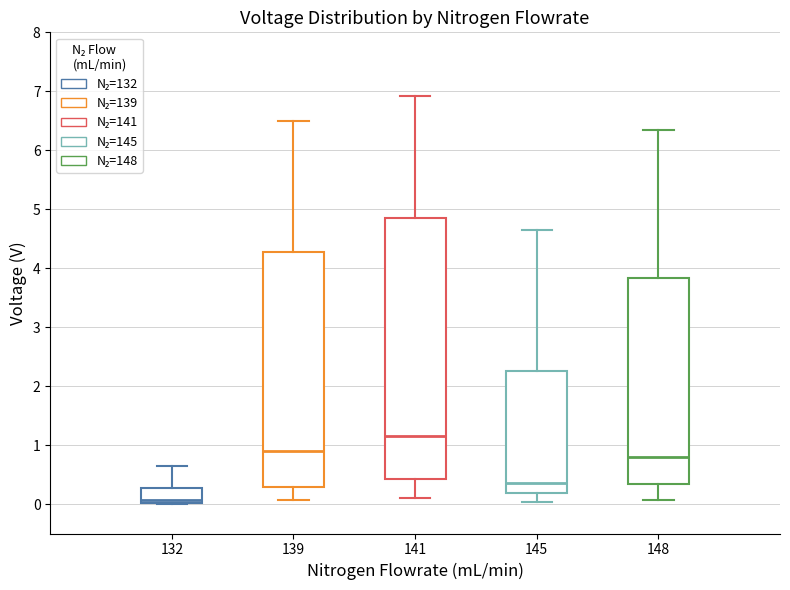

Reading left to right, read every box against the y-axis: the position of its median line, the range the box covers, and the ends of its whiskers. The values are not printed on the chart, so give them approximately, as read against the axis.

132: median 0.1, box 0.0 to 0.3, whiskers 0.0 to 0.7
139: median 0.9, box 0.3 to 4.3, whiskers 0.1 to 6.5
141: median 1.2, box 0.4 to 4.9, whiskers 0.1 to 6.9
145: median 0.4, box 0.2 to 2.3, whiskers 0.0 to 4.7
148: median 0.8, box 0.3 to 3.8, whiskers 0.1 to 6.4